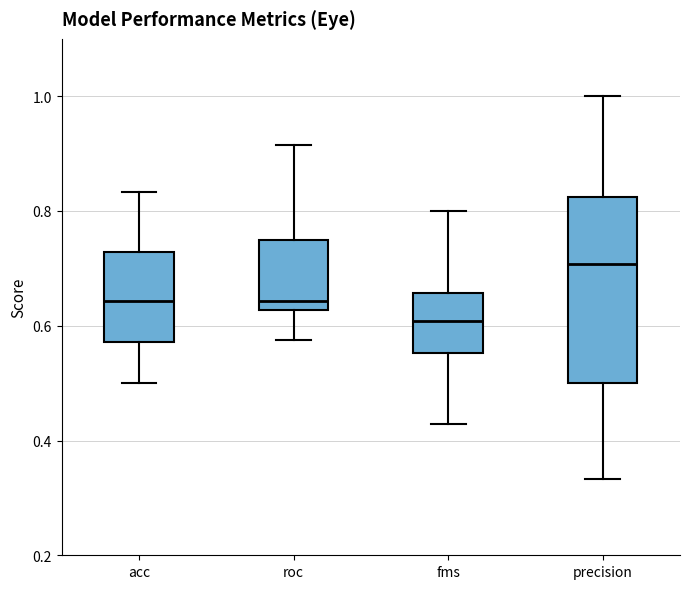

Where does the lower whisker of the box for fms end on the y-axis? The values are not printed on the chart, so give them approximately, as read against the axis.

0.42